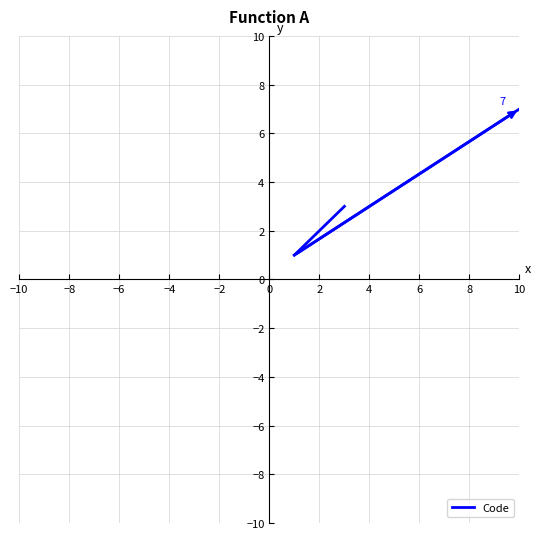

What is the maximum value shown in the chart?

3